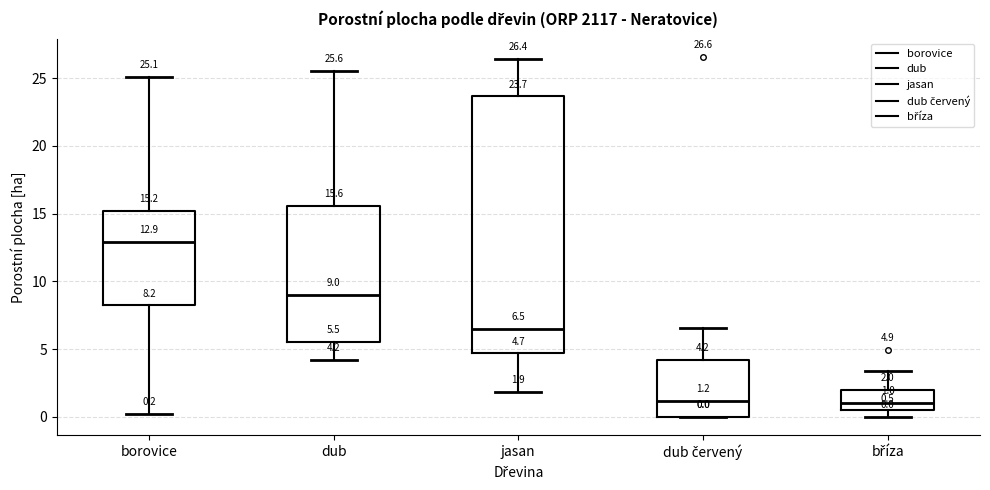

Which box is the tallest, from its lower edge to its upper edge?

jasan